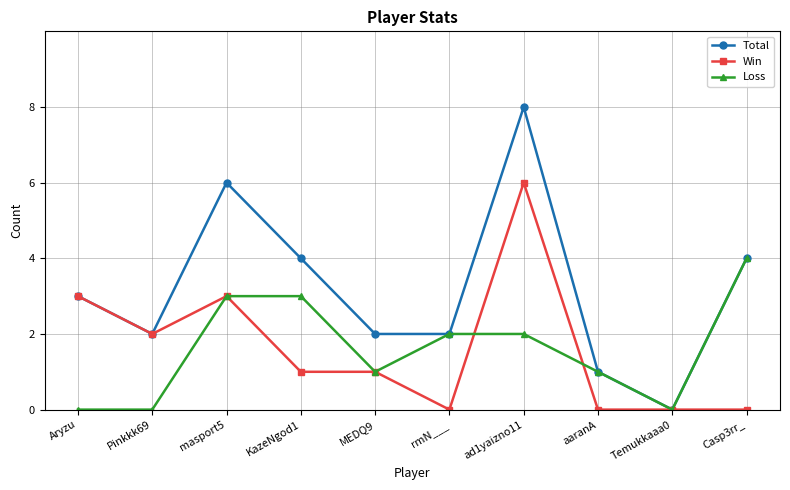

What are all the series names shown in the legend?

Total, Win, Loss